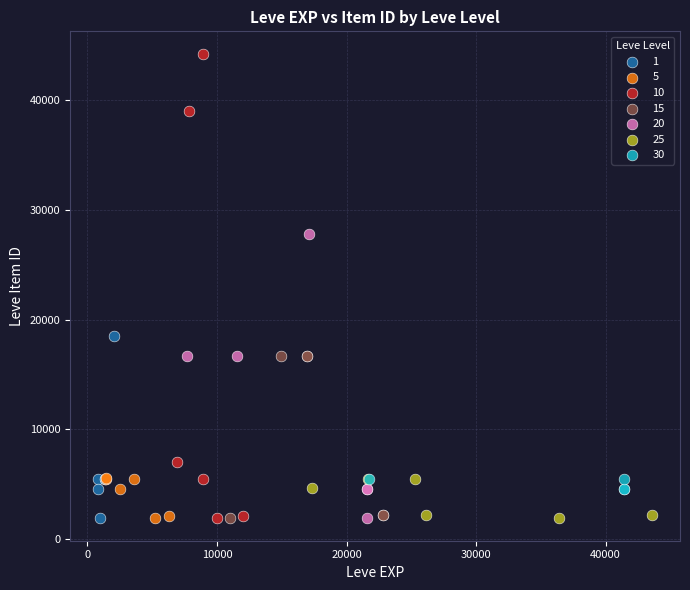

Which series contains the highest Y value?

10